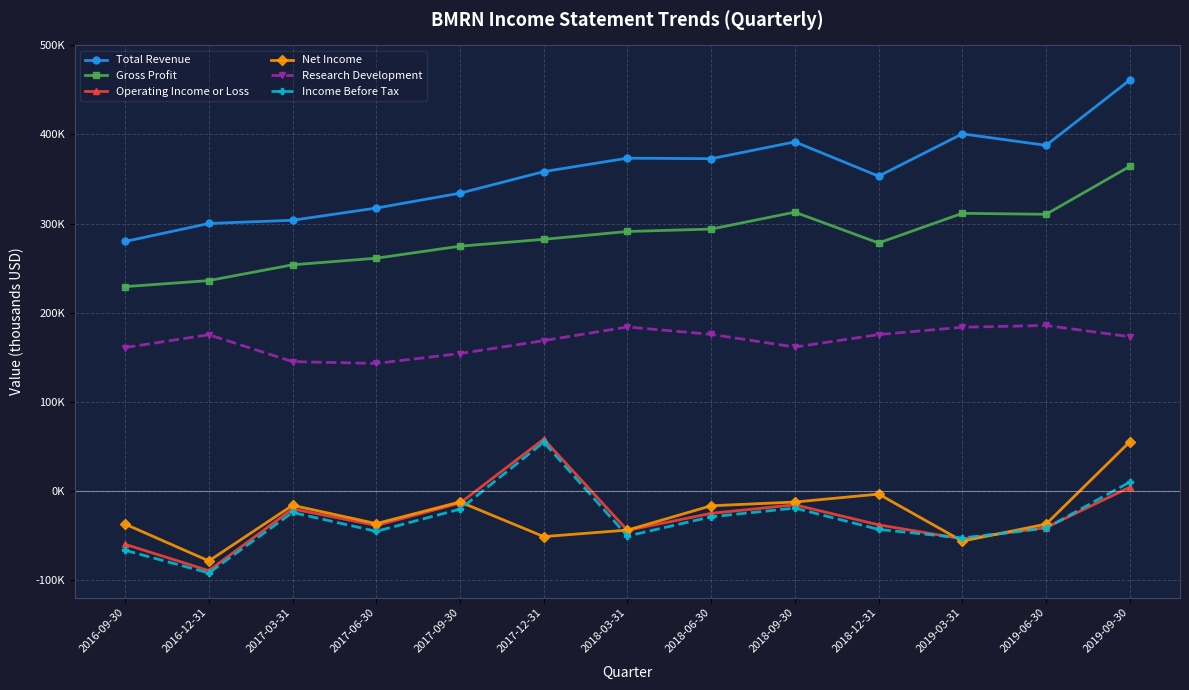

In Operating Income or Loss, how many points are lower than both neighbors (excluding endpoints)?

4